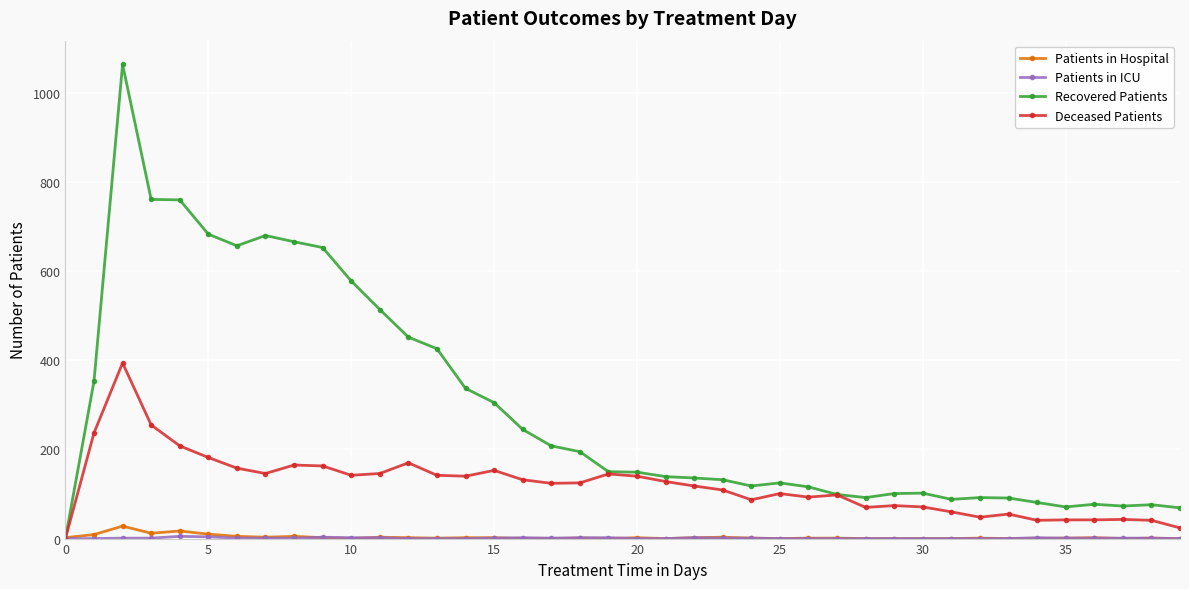

How many values in the Deceased Patients series are below 125?

20